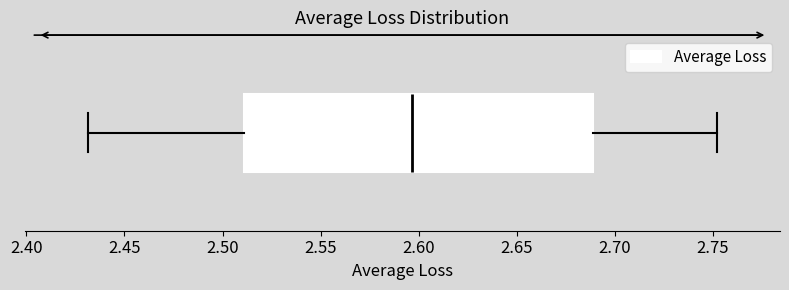

Transcribe this box plot: give where the median line is, the range the box spans, and where the two whiskers end, as read against the x-axis. The values are not printed on the chart, so give them approximately, as read against the axis.

median 2.595, box 2.510 to 2.690, whiskers 2.430 to 2.750